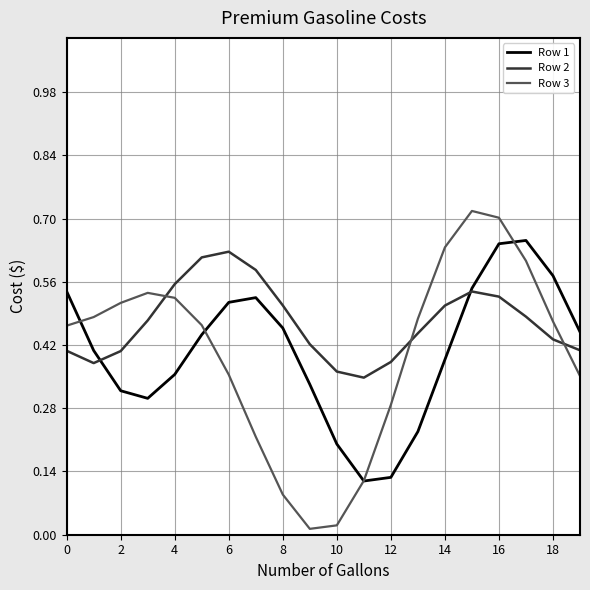

What are all the series names shown in the legend?

Row 1, Row 2, Row 3